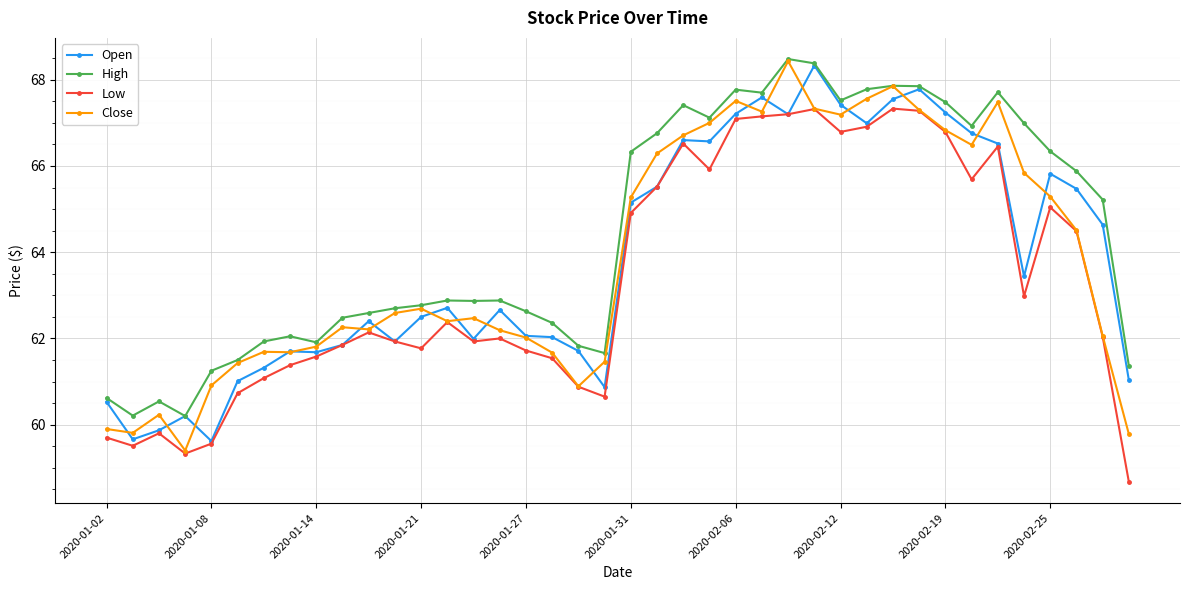

Which series has the largest total across all categories?

High